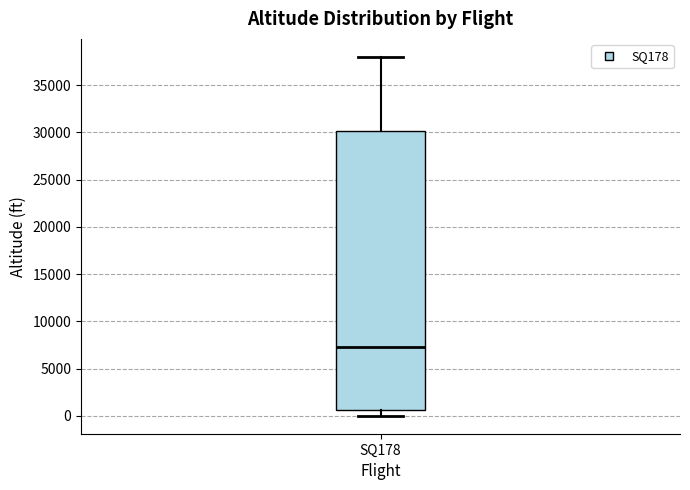

Read this box plot against the y-axis: the position of the median line, the range covered by the box, and the ends of both whiskers. The values are not printed on the chart, so give them approximately, as read against the axis.

median 7500, box 500 to 30000, whiskers 0 to 38000